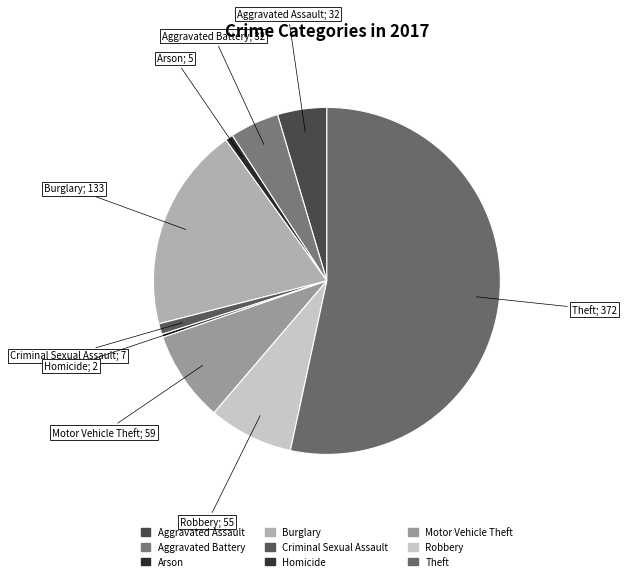

What portion of the pie excludes Homicide?

99.7%